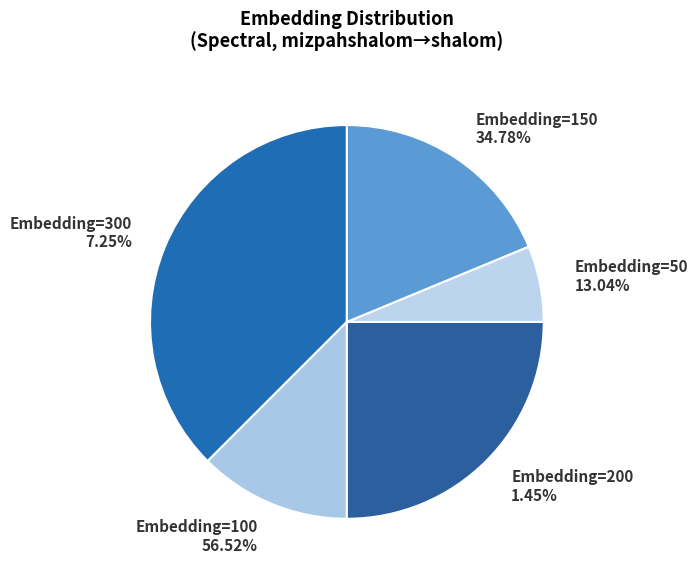

Is it true that Embedding=150 is 13% of the pie?

False